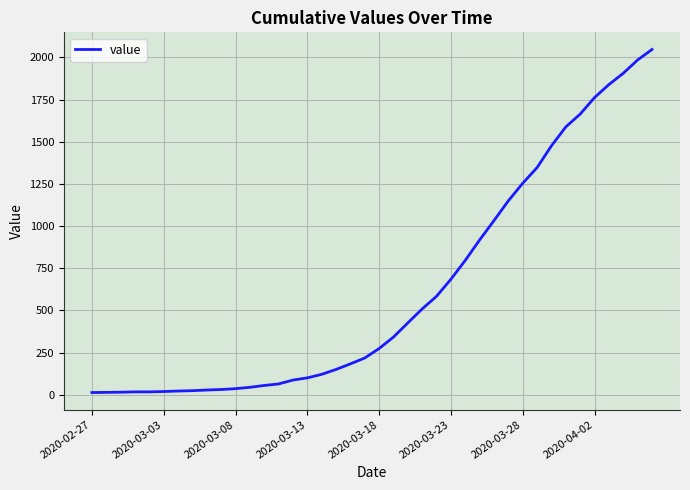

What is the maximum value shown in the chart?

2047